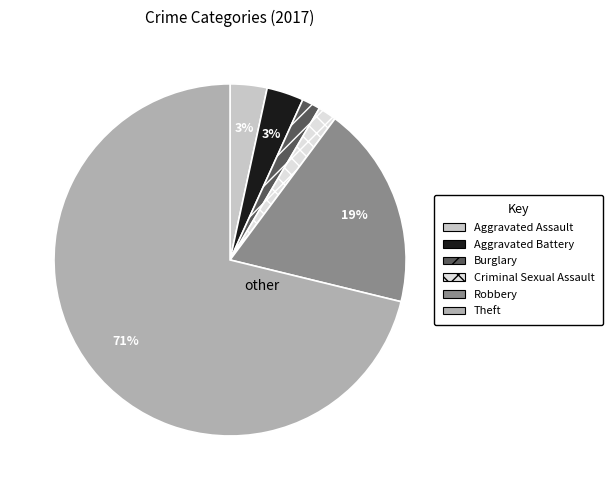

What is the largest slice in the pie chart?

Theft